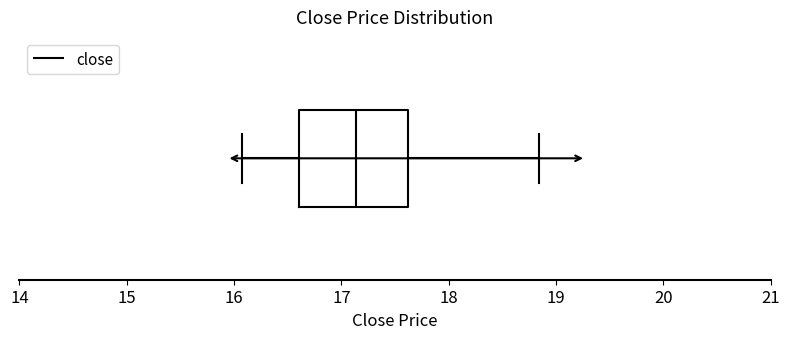

Transcribe this box plot: give where the median line is, the range the box spans, and where the two whiskers end, as read against the x-axis. The values are not printed on the chart, so give them approximately, as read against the axis.

median 17.1, box 16.6 to 17.6, whiskers 16.1 to 18.8